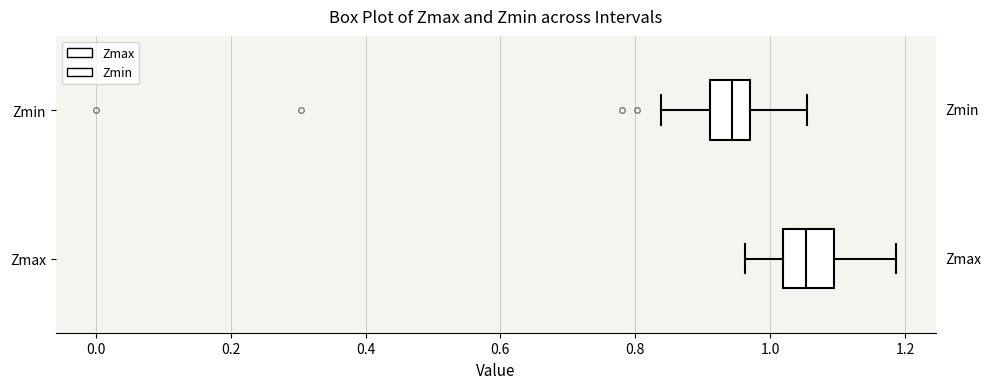

Reading bottom to top, read every box against the x-axis: the position of its median line, the range the box covers, and the ends of its whiskers. The values are not printed on the chart, so give them approximately, as read against the axis.

Zmax: median 1.06, box 1.02 to 1.10, whiskers 0.96 to 1.18
Zmin: median 0.94, box 0.92 to 0.98, whiskers 0.84 to 1.06